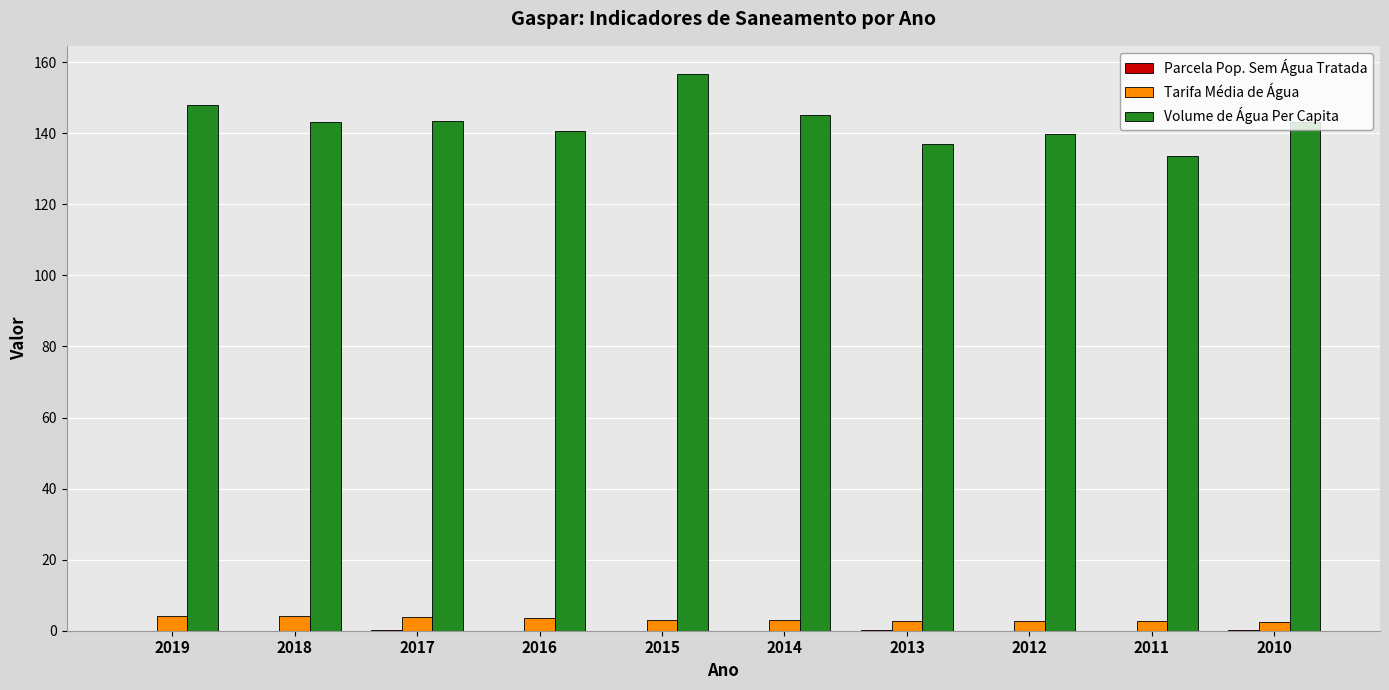

How many categories are shown in the chart?

10